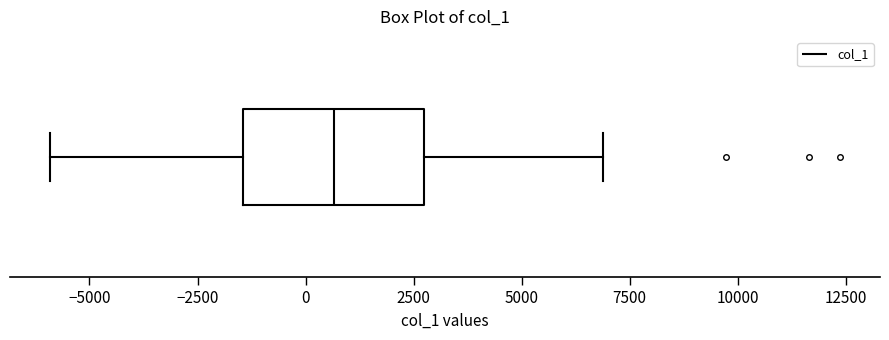

Read this box plot against the x-axis: the position of the median line, the range covered by the box, and the ends of both whiskers. The values are not printed on the chart, so give them approximately, as read against the axis.

median 500, box -1500 to 3000, whiskers -6000 to 7000